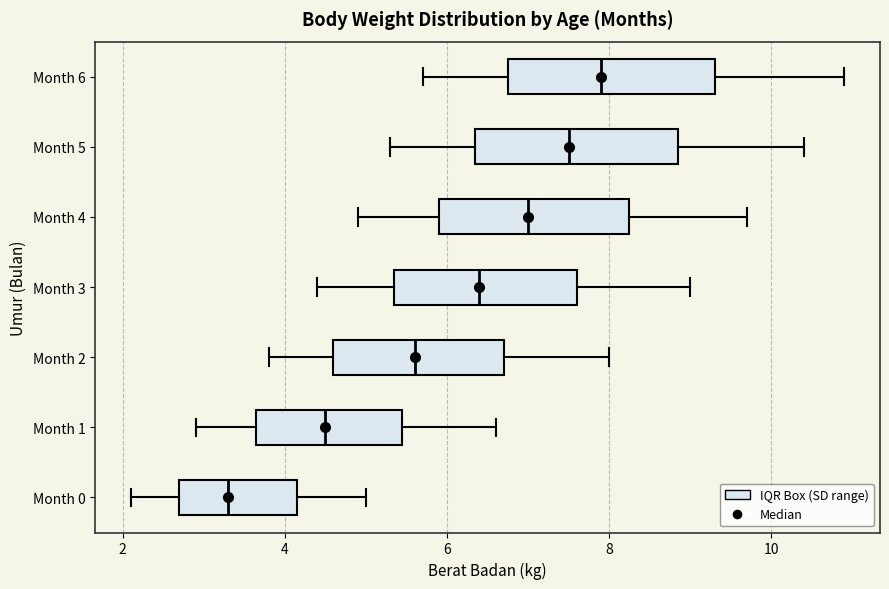

Reading bottom to top, transcribe this box plot: for each box, give where its median line is, the range the box spans, and where its two whiskers end, as read against the x-axis. The values are not printed on the chart, so give them approximately, as read against the axis.

Month 0: median 3.4, box 2.8 to 4.2, whiskers 2.2 to 5.0
Month 1: median 4.6, box 3.6 to 5.4, whiskers 3.0 to 6.6
Month 2: median 5.6, box 4.6 to 6.8, whiskers 3.8 to 8.0
Month 3: median 6.4, box 5.4 to 7.6, whiskers 4.4 to 9.0
Month 4: median 7.0, box 6.0 to 8.2, whiskers 5.0 to 9.8
Month 5: median 7.6, box 6.4 to 8.8, whiskers 5.4 to 10.4
Month 6: median 8.0, box 6.8 to 9.4, whiskers 5.8 to 11.0